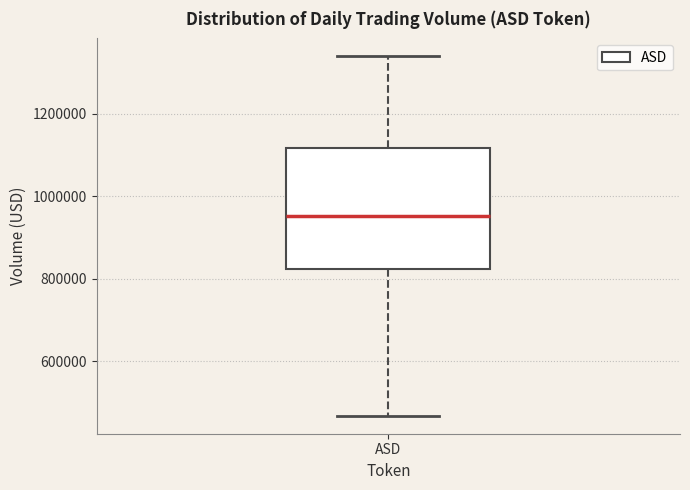

Read this box plot against the y-axis: the position of the median line, the range covered by the box, and the ends of both whiskers. The values are not printed on the chart, so give them approximately, as read against the axis.

median 960000, box 820000 to 1120000, whiskers 460000 to 1340000